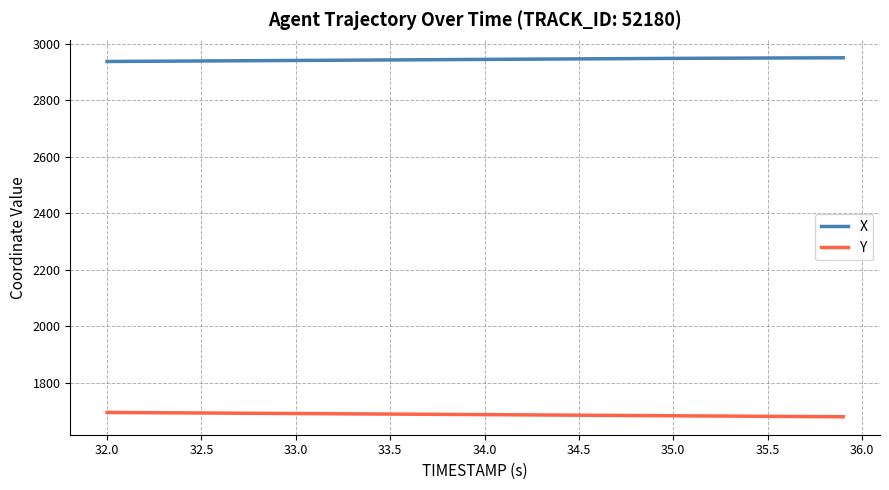

What is the maximum value shown in the chart?

2950.2